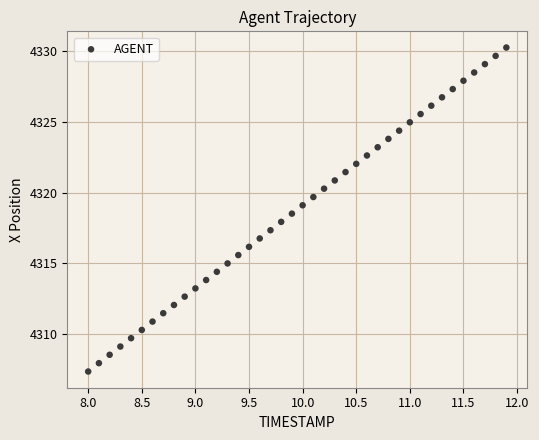

What is the range of X values (max minus min)?

3.9